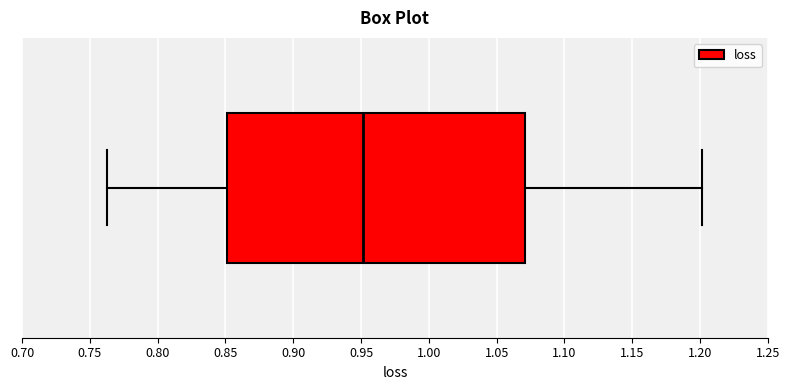

Read this box plot against the x-axis: the position of the median line, the range covered by the box, and the ends of both whiskers. The values are not printed on the chart, so give them approximately, as read against the axis.

median 0.950, box 0.850 to 1.070, whiskers 0.765 to 1.200